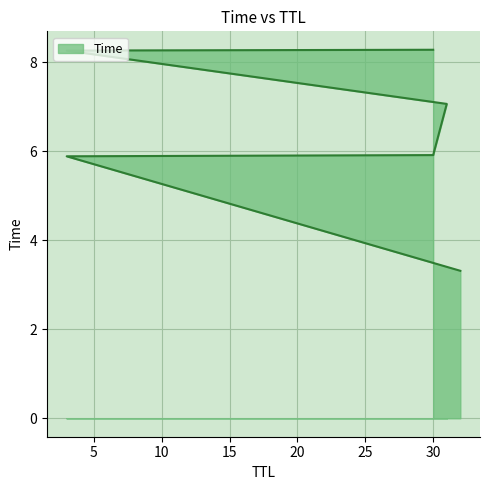

The chart shows a value of 1.0 at 32. True or false?

False